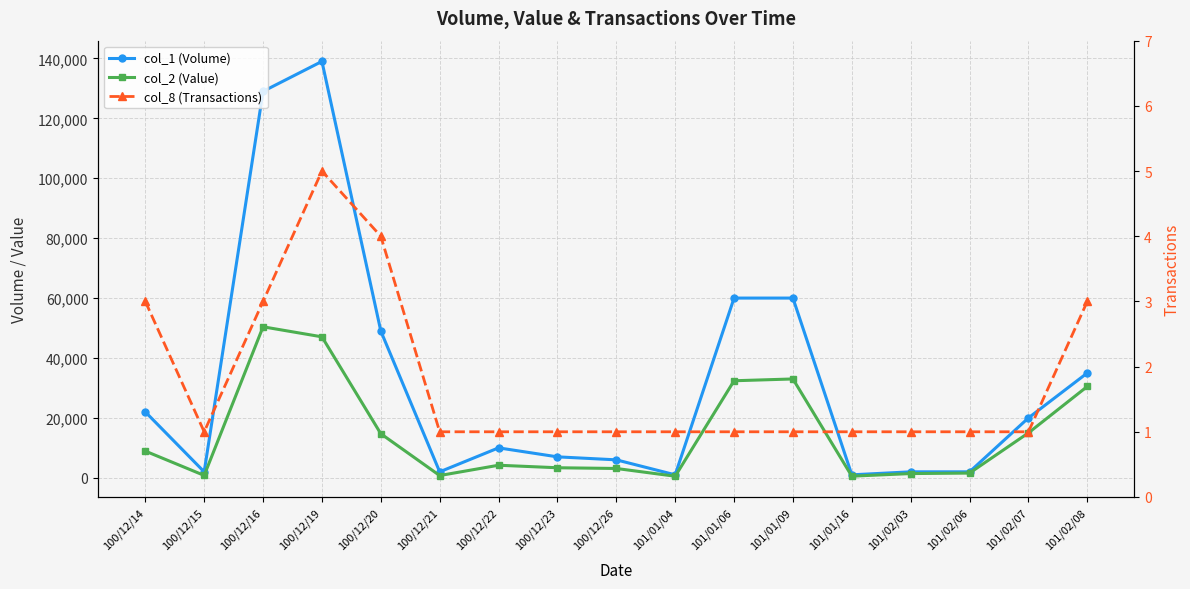

True or false: col_2 (Value) and col_1 (Volume) cross at least once.

False